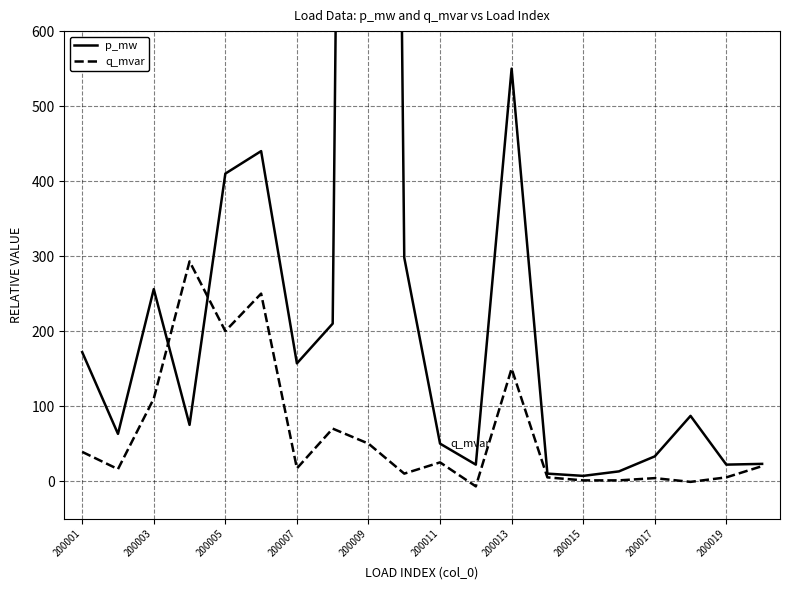

At how many categories does at least one series exceed 590?

1